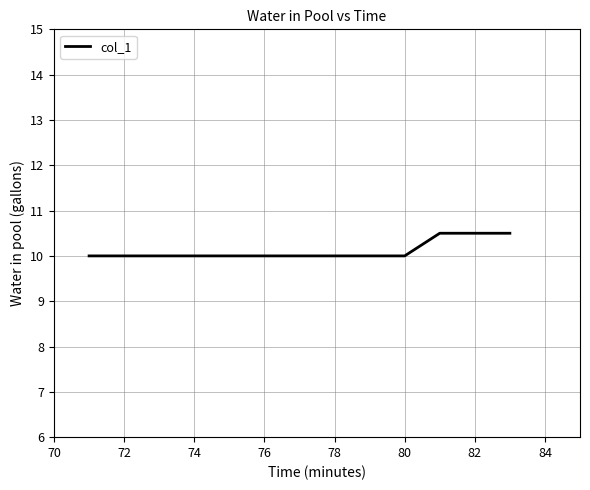

What is the minimum value shown in the chart?

10.0